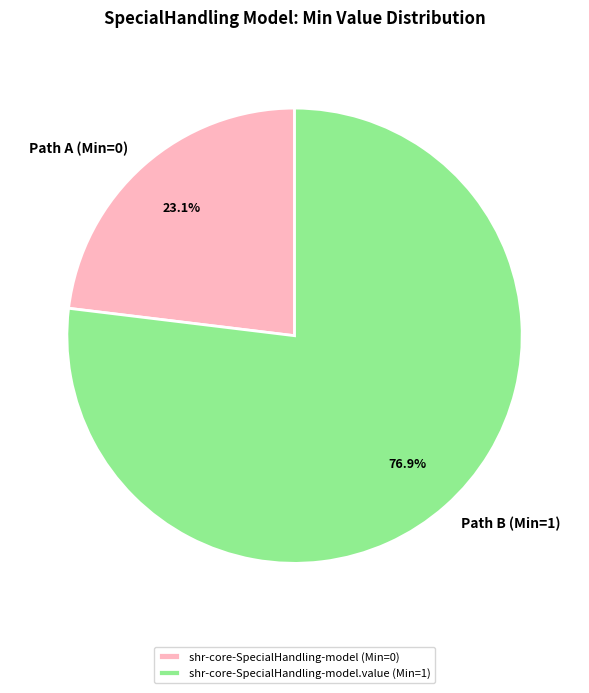

Which has a higher value, shr-core-SpecialHandling-model (Min=0) or shr-core-SpecialHandling-model.value (Min=1)?

shr-core-SpecialHandling-model.value (Min=1)